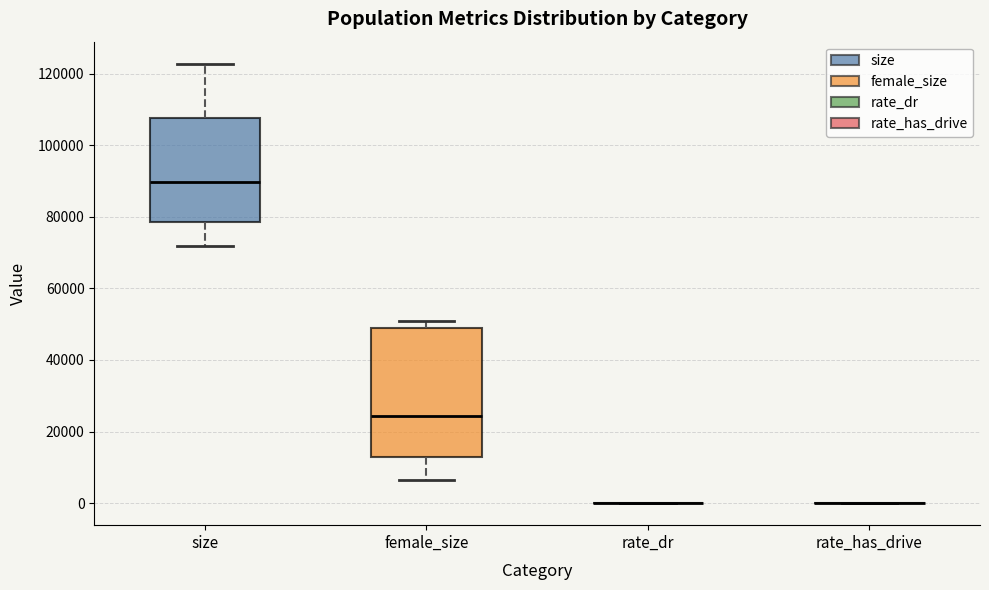

Comparing the boxes themselves (not the whiskers), which one is the tallest?

female_size